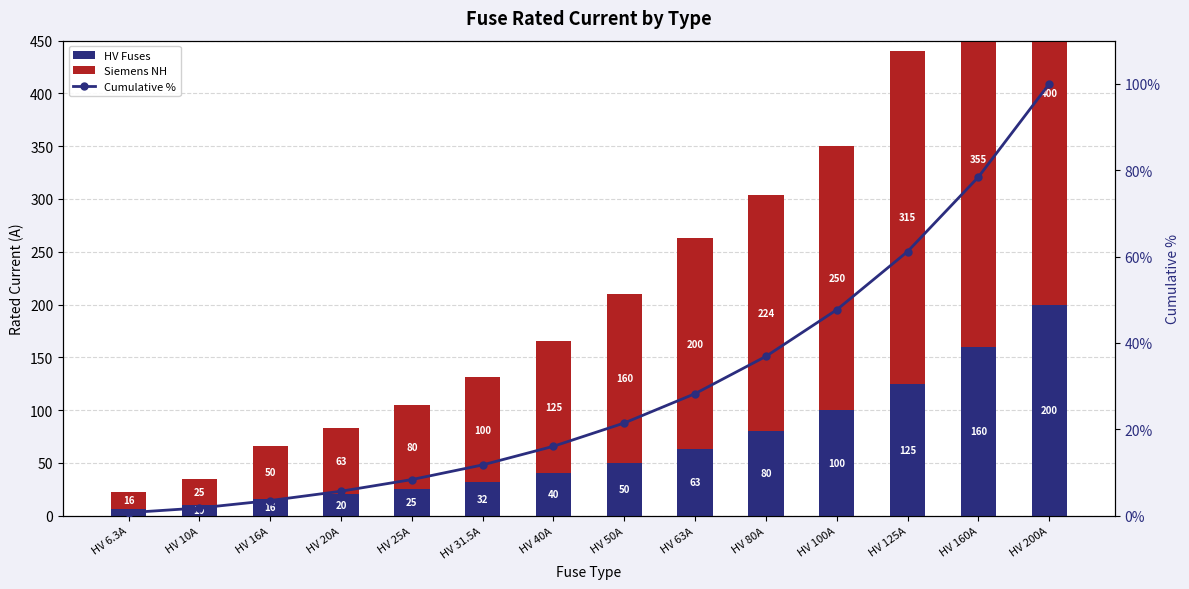

The HV Fuses series shows 25.0 at HV 25A. True or false?

True